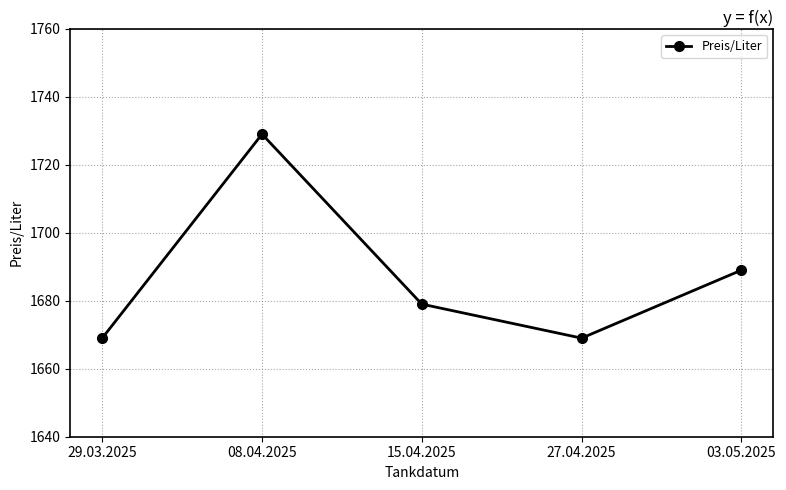

At which category does the chart reach its peak across all series?

08.04.2025